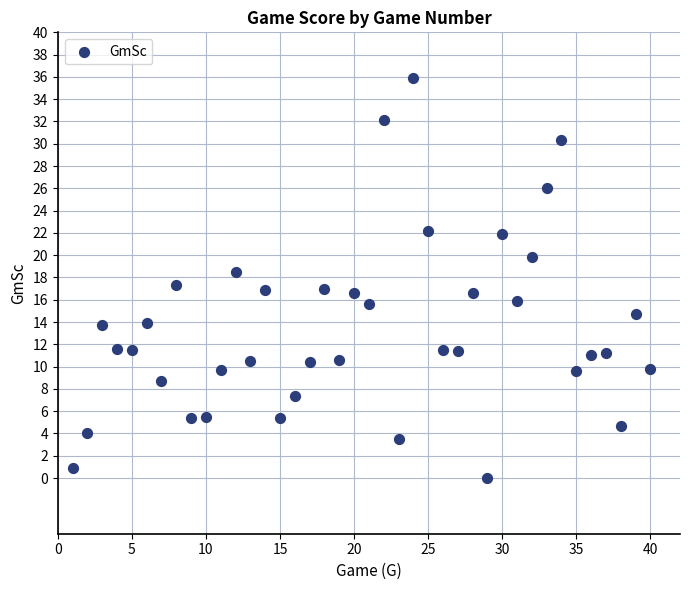

What is the range of X values (max minus min)?

39.0